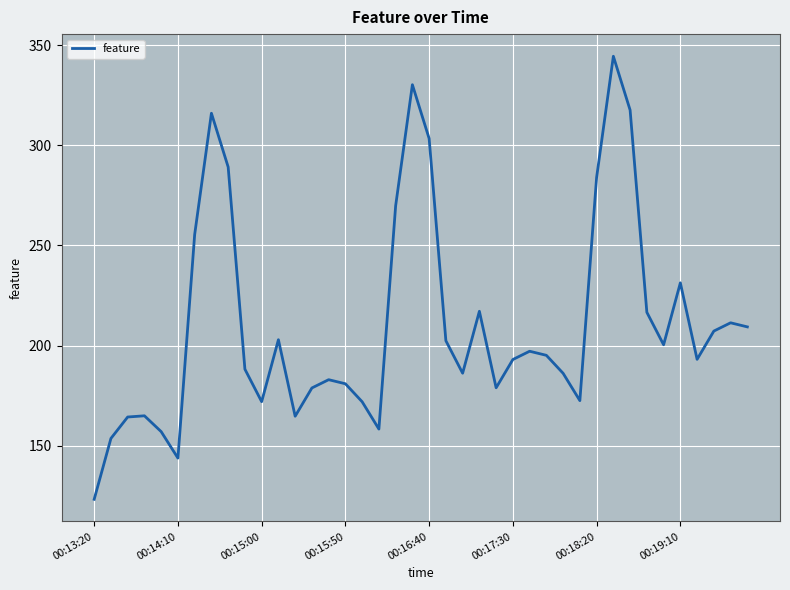

What is the difference between the maximum and minimum values?

221.2